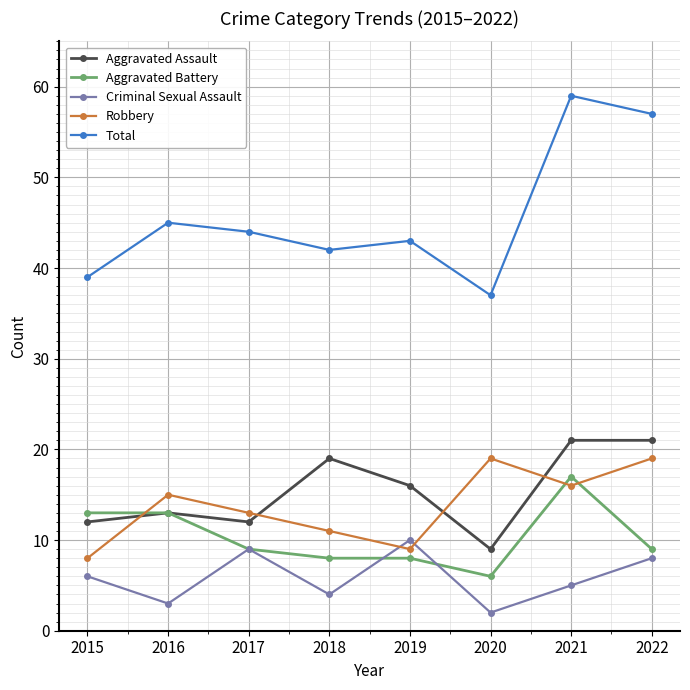

At how many categories does at least one series exceed 55?

2